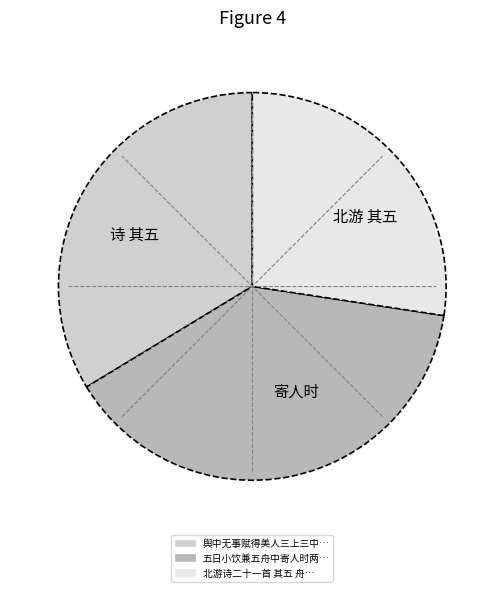

Which category has the biggest portion of the pie?

寄人时